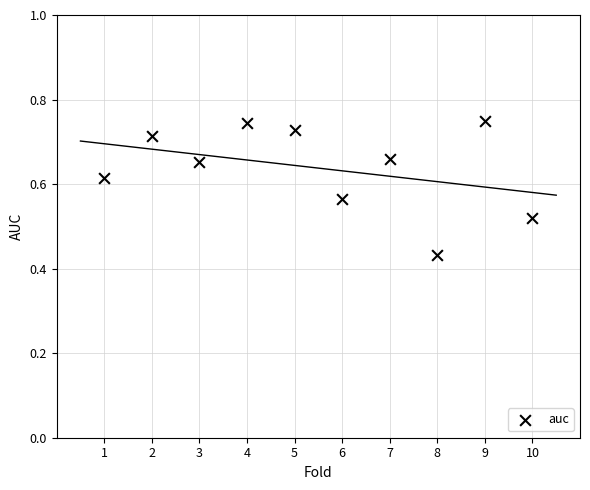

What is the range of X values (max minus min)?

9.0